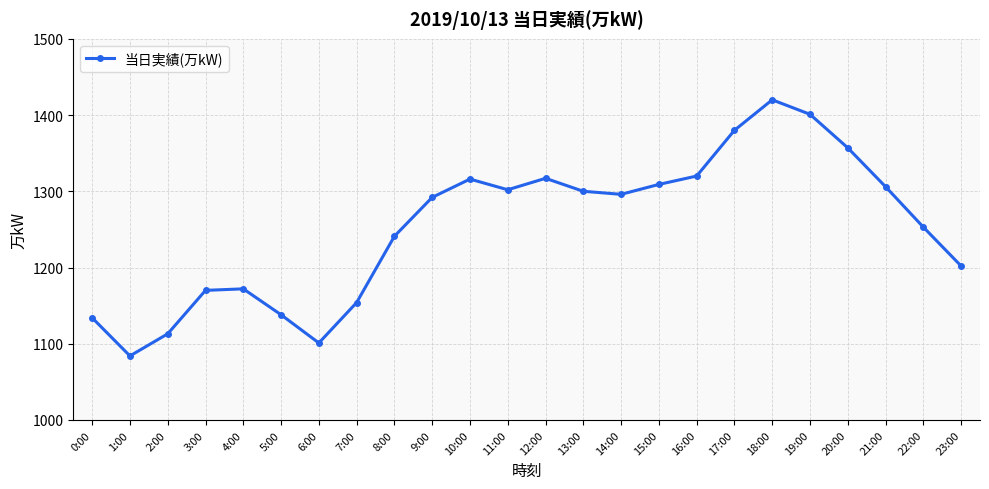

Is it true that the value at 4:00 is 1172?

True